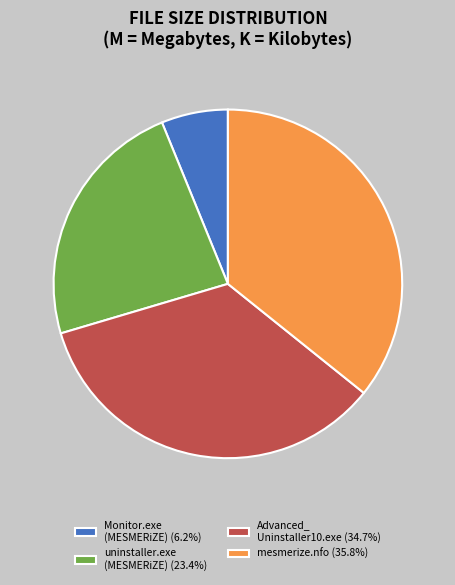

Approximately how many times larger is the value at mesmerize.nfo (35.8%) compared to Advanced_ Uninstaller10.exe (34.7%)?

1.0